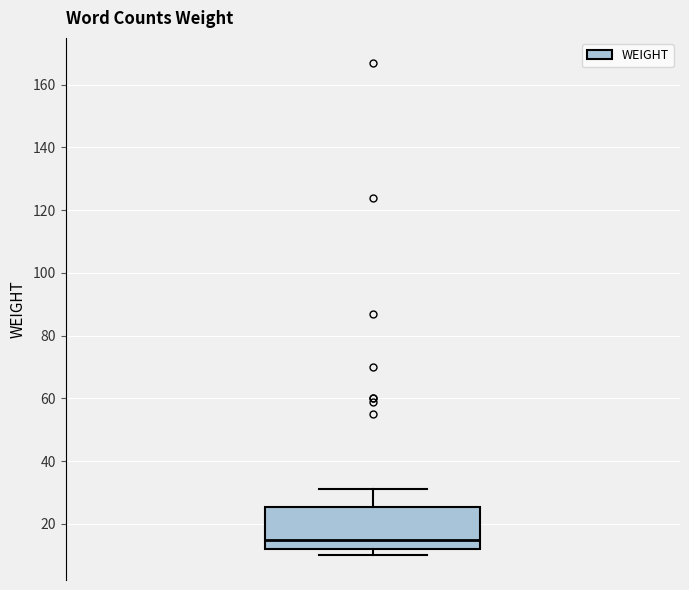

Read this box plot against the y-axis: the position of the median line, the range covered by the box, and the ends of both whiskers. The values are not printed on the chart, so give them approximately, as read against the axis.

median 16, box 12 to 26, whiskers 10 to 32